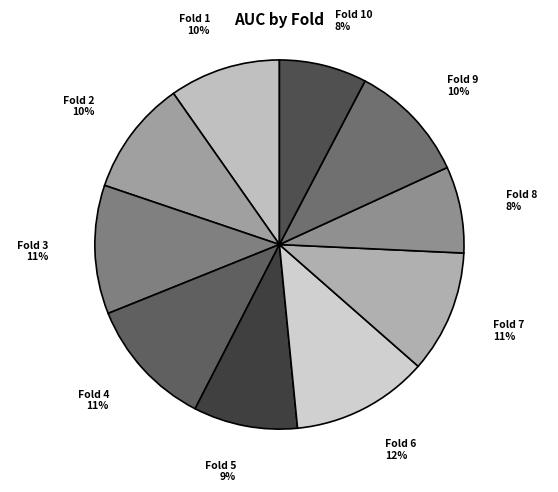

Is there any slice that represents more than half of the pie?

No